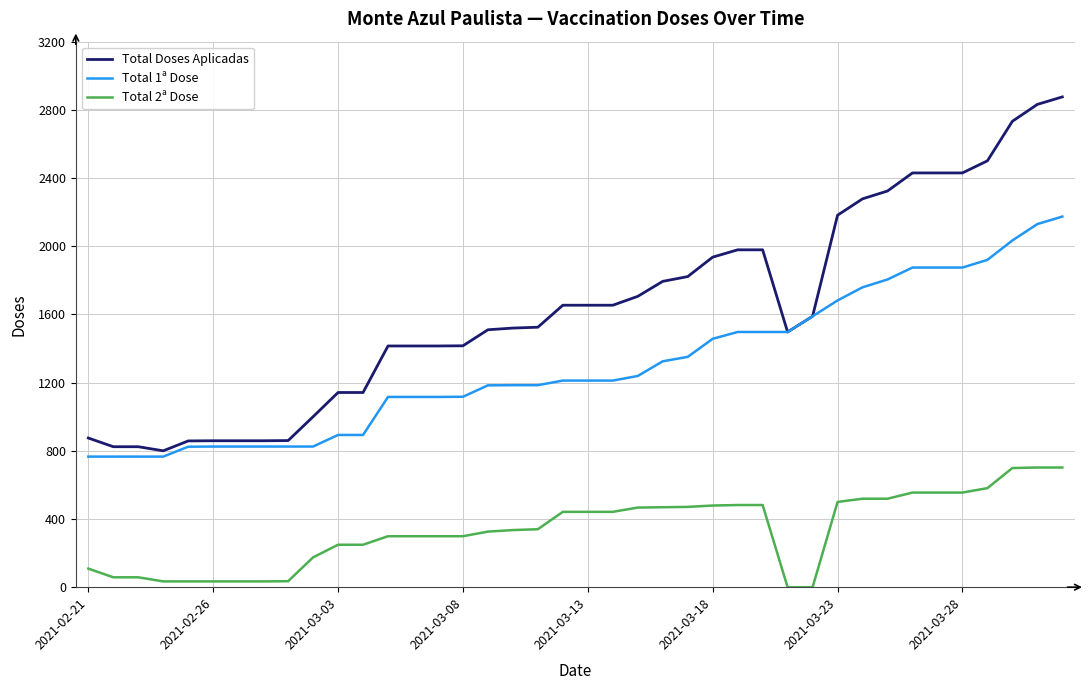

What is the minimum value for Total Doses Aplicadas?

800